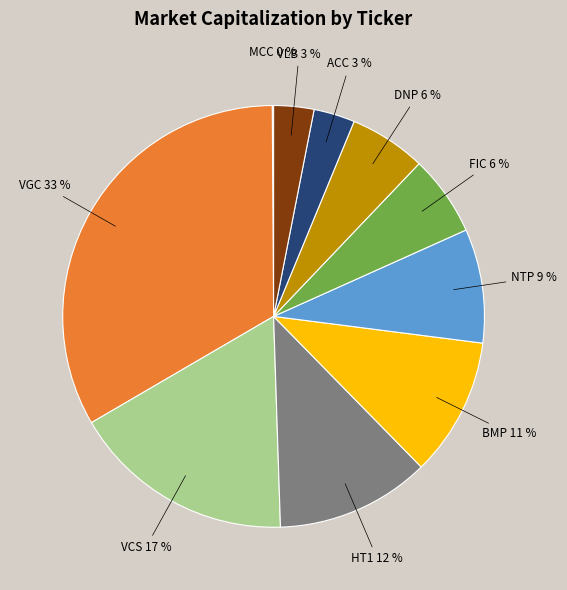

Between DNP and VLB, which is larger?

DNP